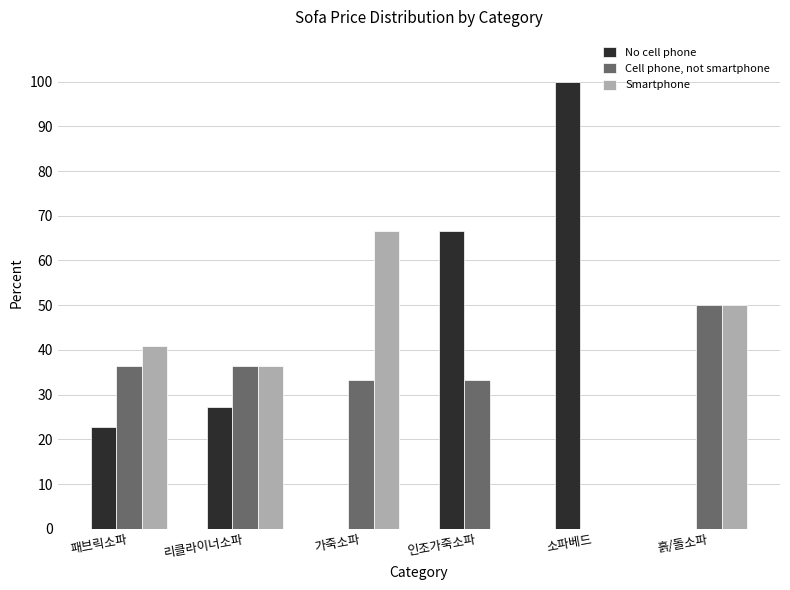

Which series has the widest spread of values?

No cell phone